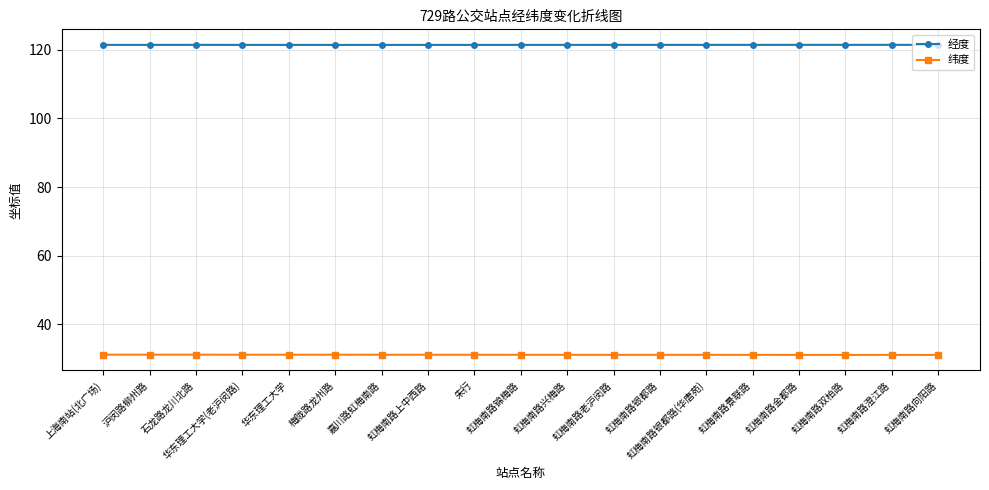

What is the value of the 纬度 point at the 15th from the left?

31.1